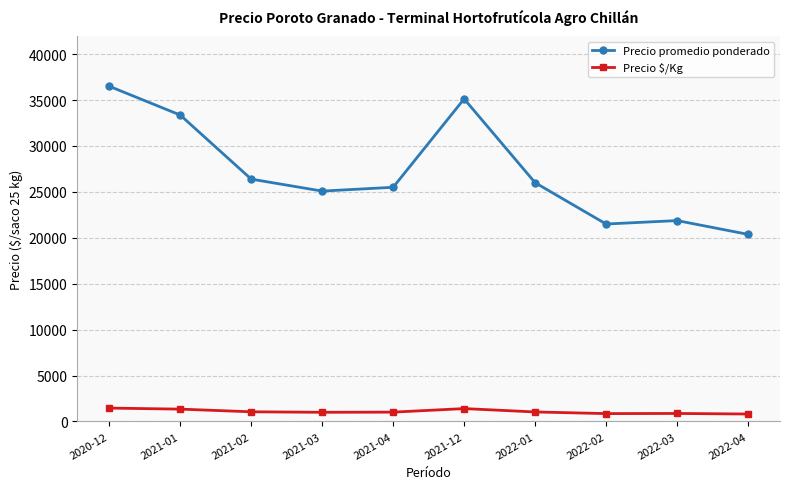

In Precio $/Kg, how many points are lower than both neighbors (excluding endpoints)?

2